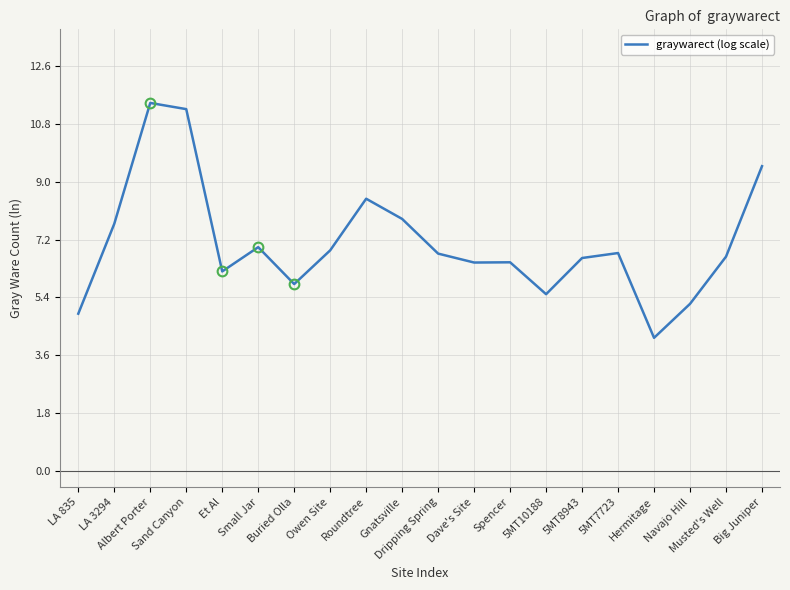

What is the sum of the values at Small Jar and Hermitage?

11.1